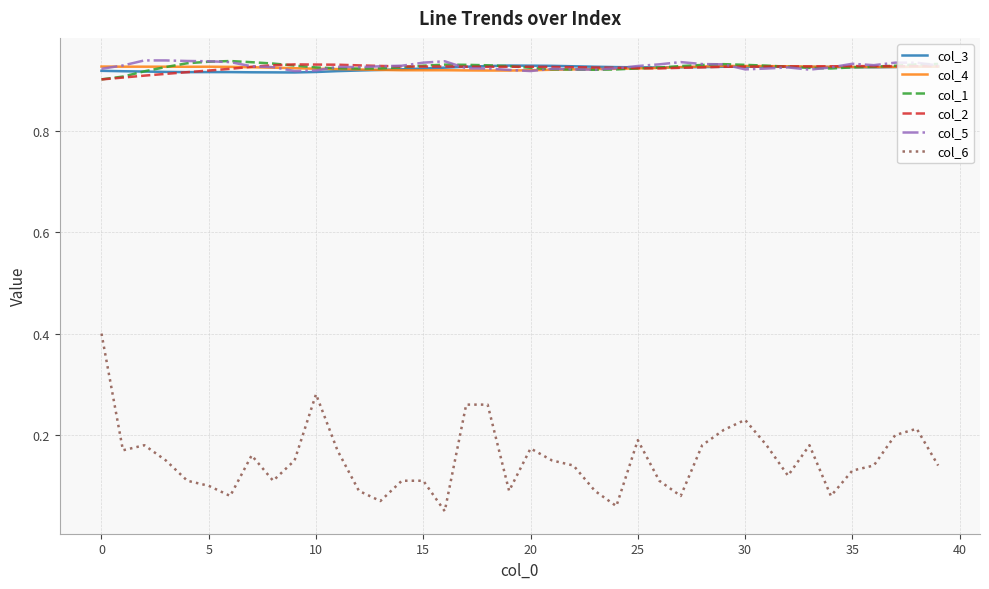

True or false: col_6 and col_2 intersect in this chart.

False